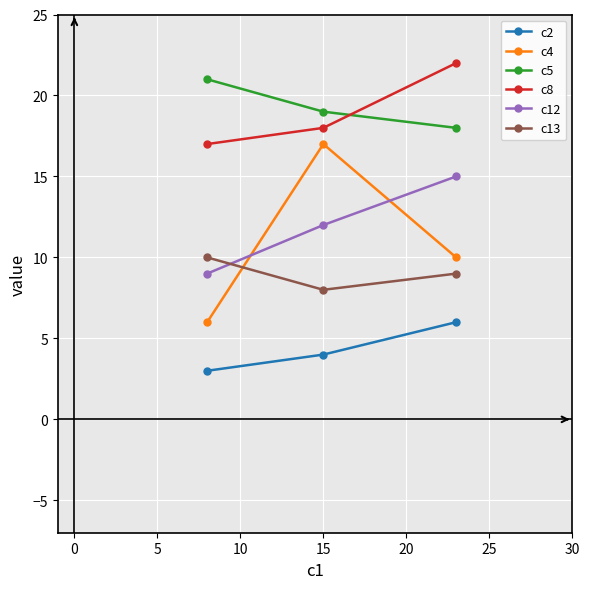

Which series has the widest spread of values?

c4